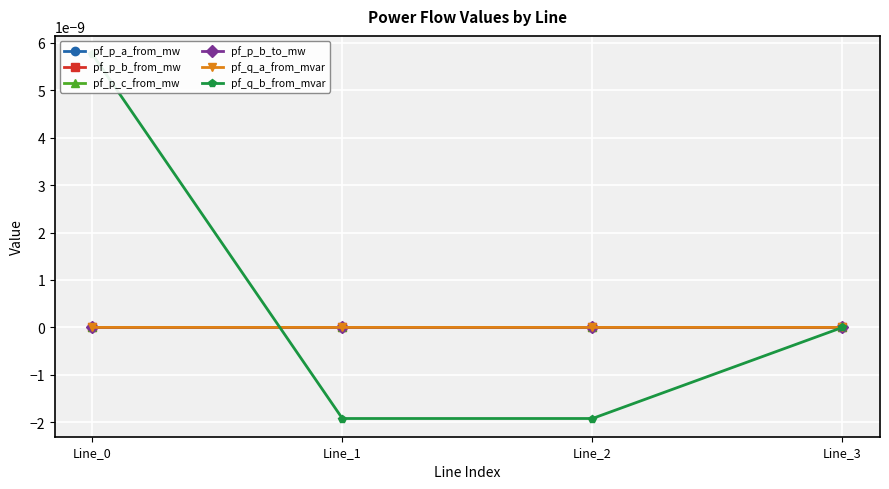

Which category has the lowest value across all series?

Line_1